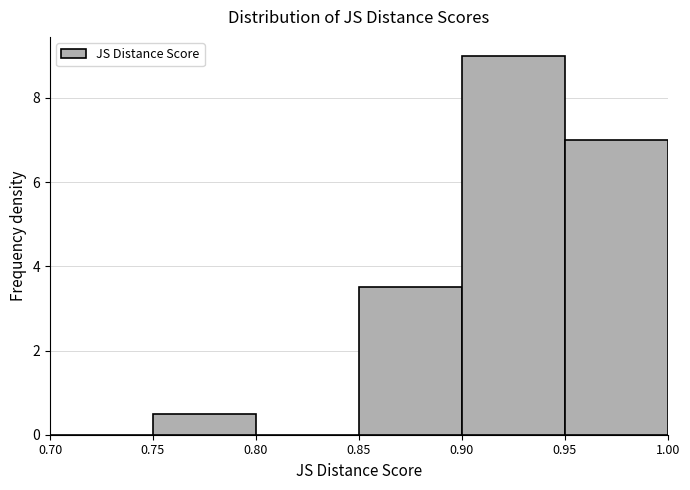

Over which range of the x-axis is the bar tallest?

0.90 to 0.95